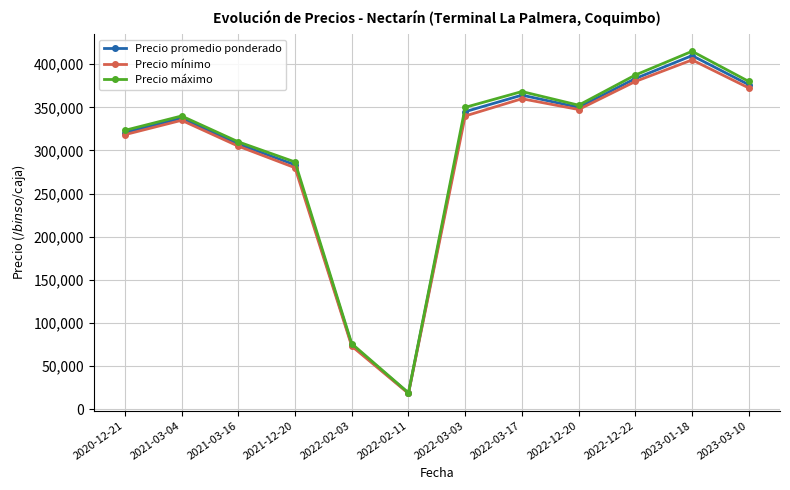

Which series has the largest range (max minus min)?

Precio máximo